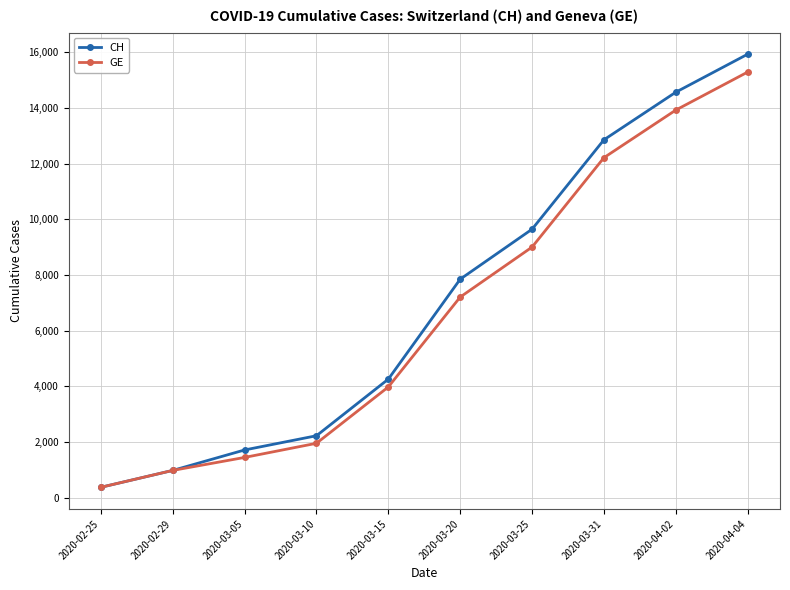

What is the difference between the maximum and minimum values in the GE series?

14909